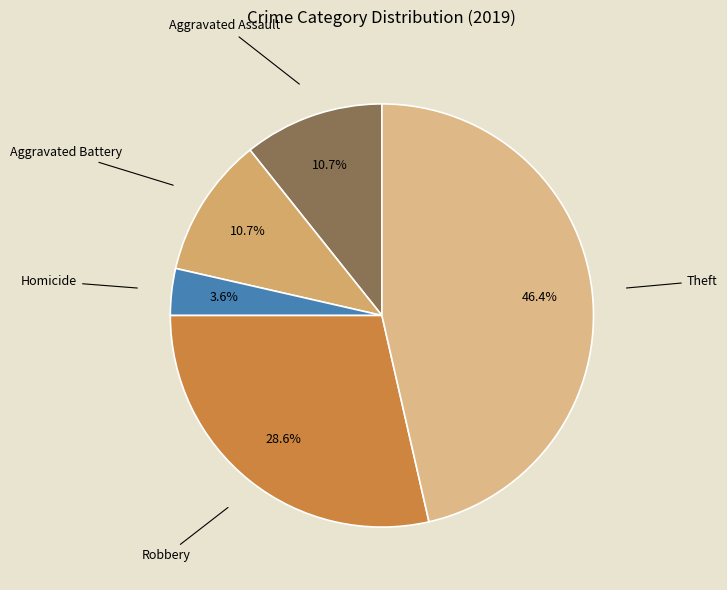

What is the smallest slice in the pie chart?

Homicide